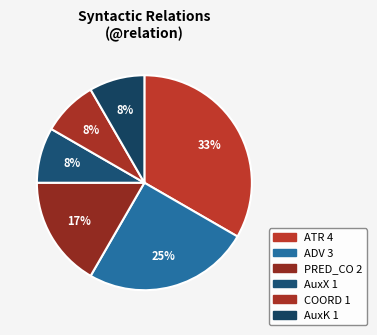

What is the smallest slice in the pie chart?

AuxX